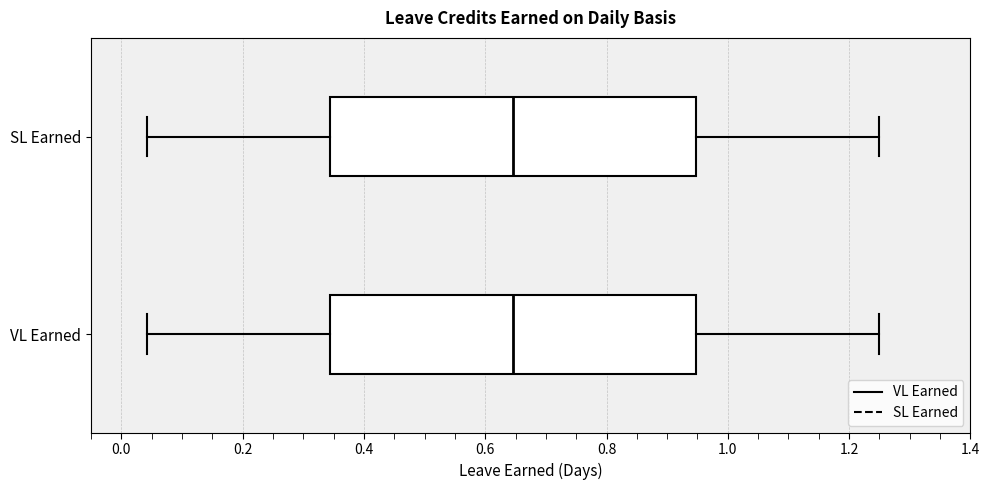

Where does the right whisker of the box for SL Earned end on the x-axis? The values are not printed on the chart, so give them approximately, as read against the axis.

1.26